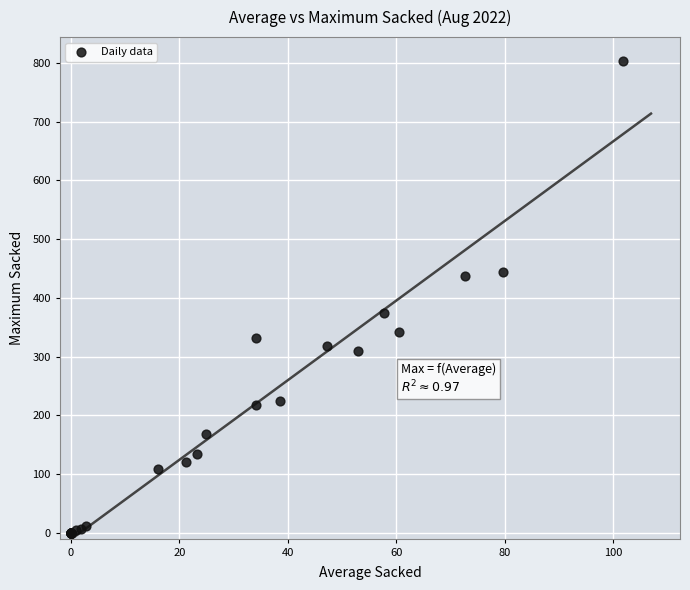

What Y value in the scatter plot is closest to 401?

374.3